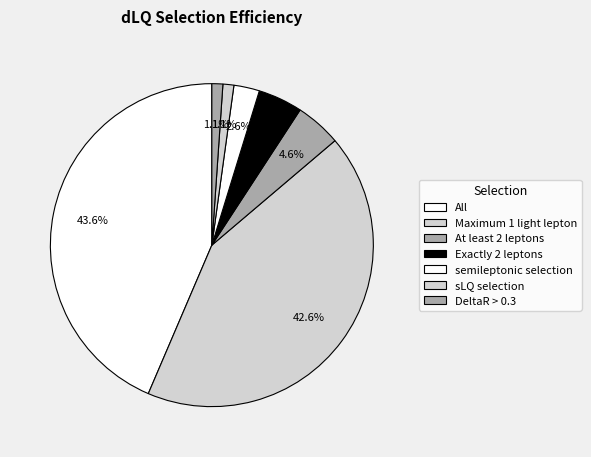

How many slices are in this pie chart?

7